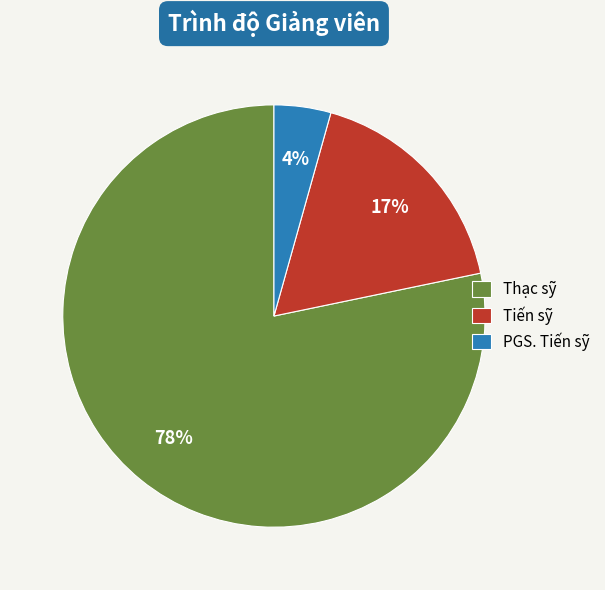

Rank the categories by value from highest to lowest.

Thạc sỹ, Tiến sỹ, PGS. Tiến sỹ